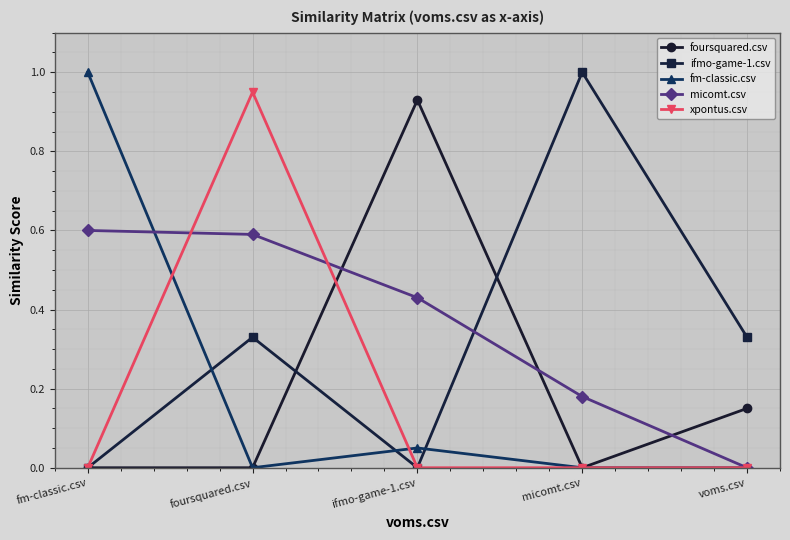

How many series are shown in this chart?

5